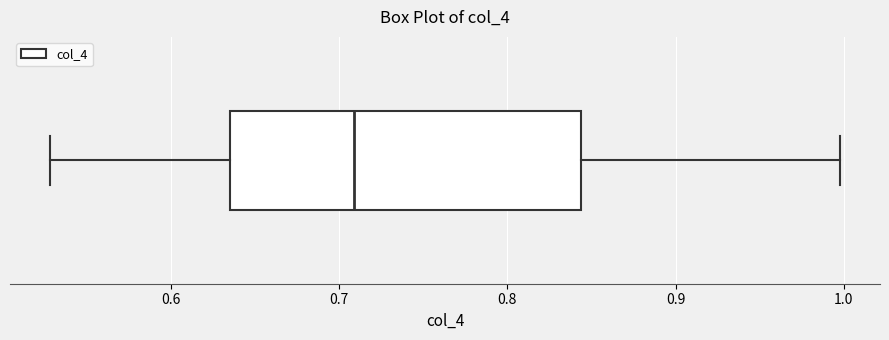

Transcribe this box plot: give where the median line is, the range the box spans, and where the two whiskers end, as read against the x-axis. The values are not printed on the chart, so give them approximately, as read against the axis.

median 0.71, box 0.63 to 0.84, whiskers 0.53 to 1.00